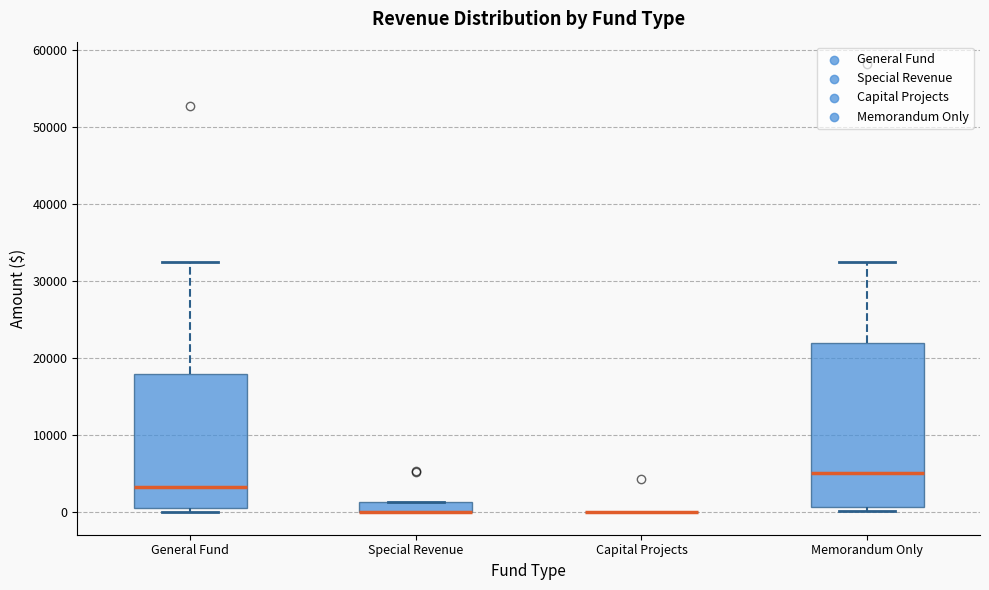

Where is the upper edge of the box for Memorandum Only on the y-axis? The values are not printed on the chart, so give them approximately, as read against the axis.

22000